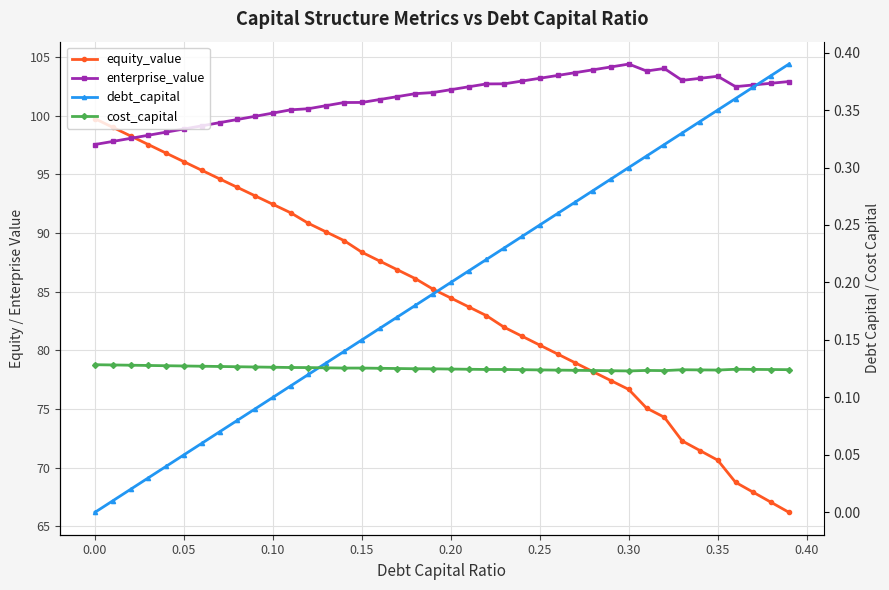

True or false: cost_capital and enterprise_value intersect in this chart.

False